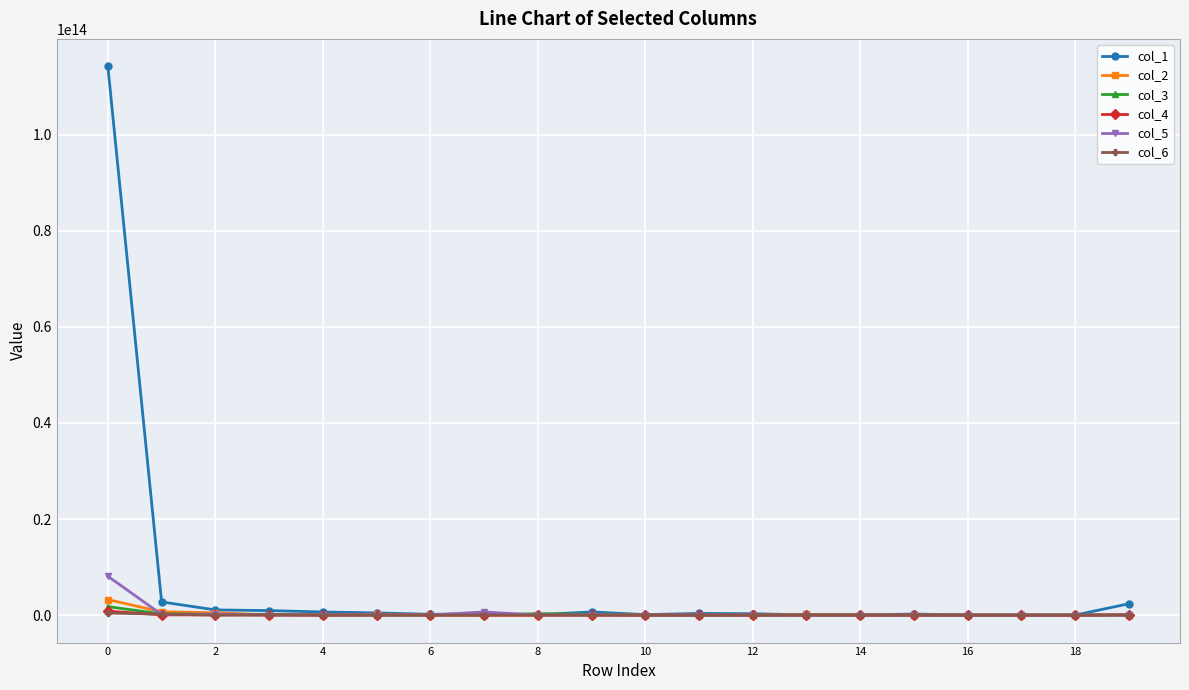

True or false: col_4 has more than 2 interior local peaks.

True